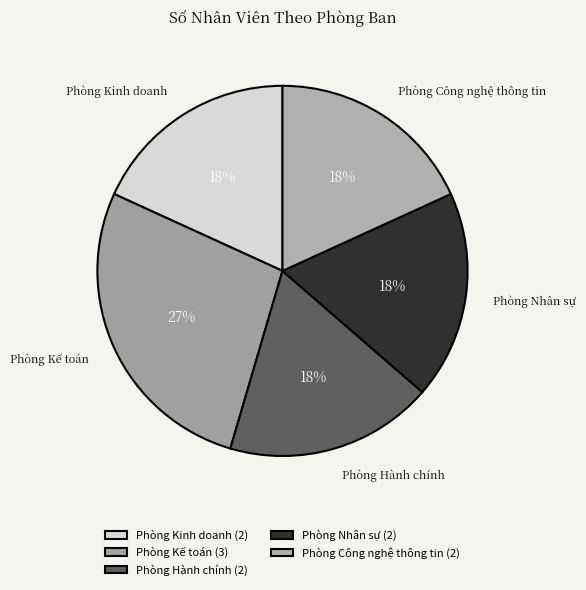

Combined, do Phòng Nhân sự and Phòng Hành chính account for over 50%?

No